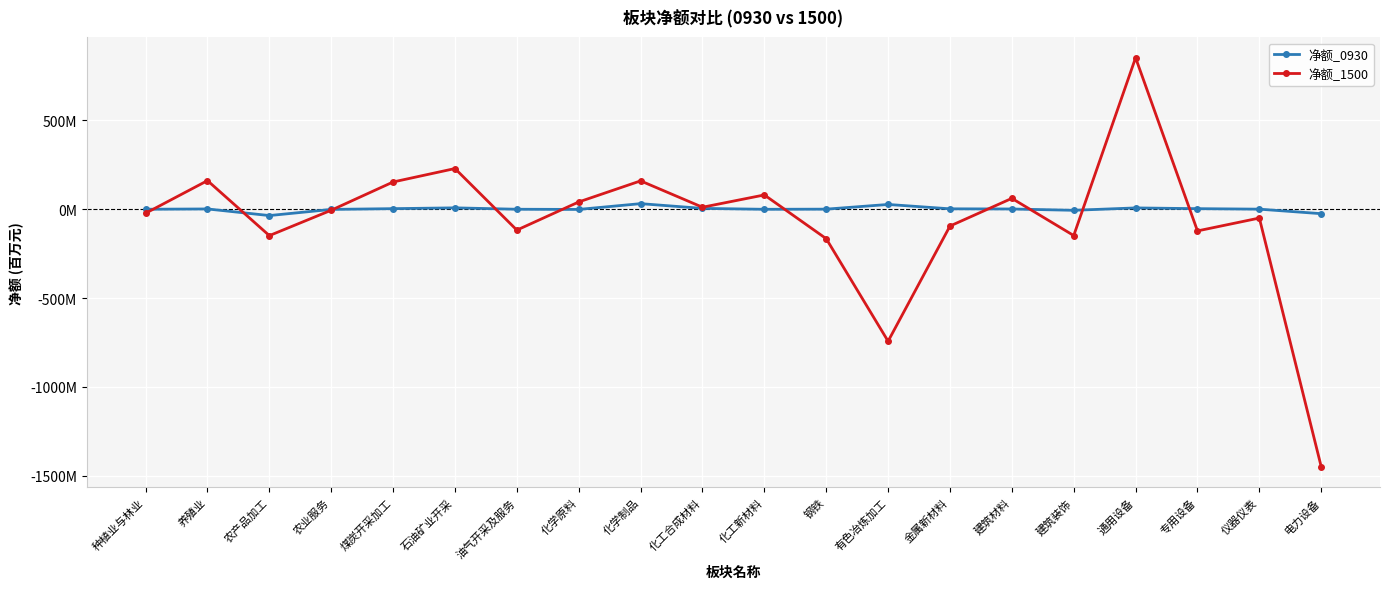

What are all the series names shown in the legend?

净额_0930, 净额_1500